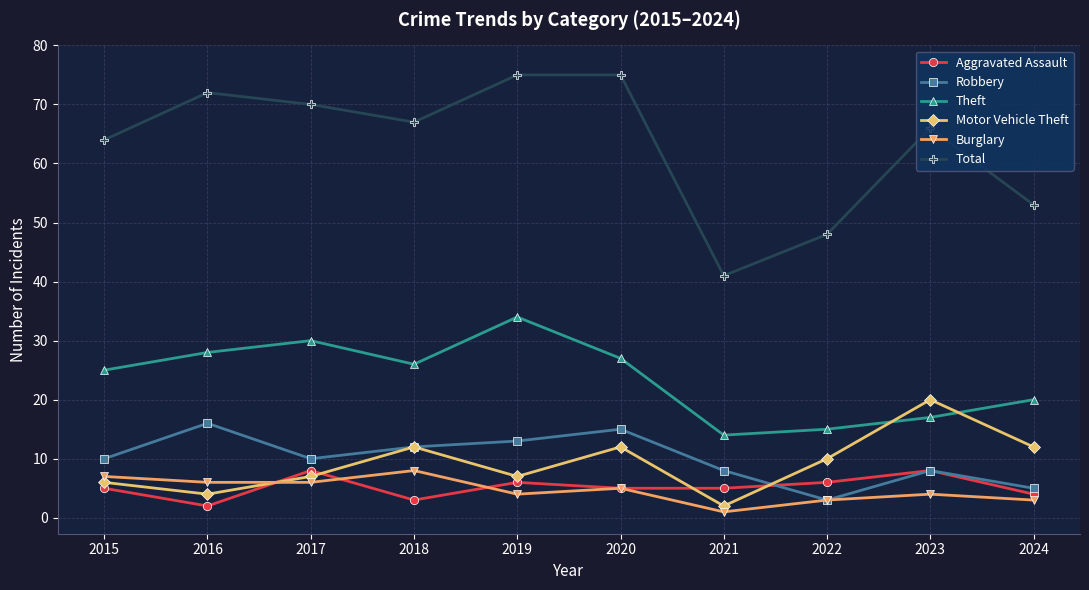

How many categories are shown in the chart?

10